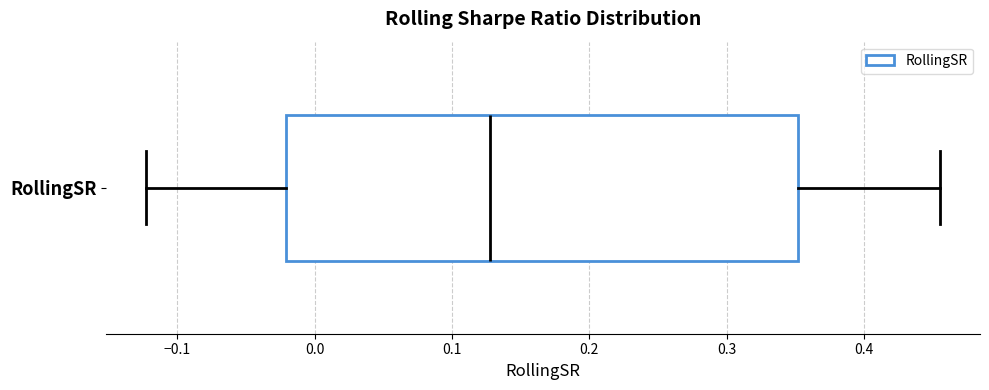

Transcribe this box plot: give where the median line is, the range the box spans, and where the two whiskers end, as read against the x-axis. The values are not printed on the chart, so give them approximately, as read against the axis.

median 0.13, box -0.02 to 0.35, whiskers -0.12 to 0.46